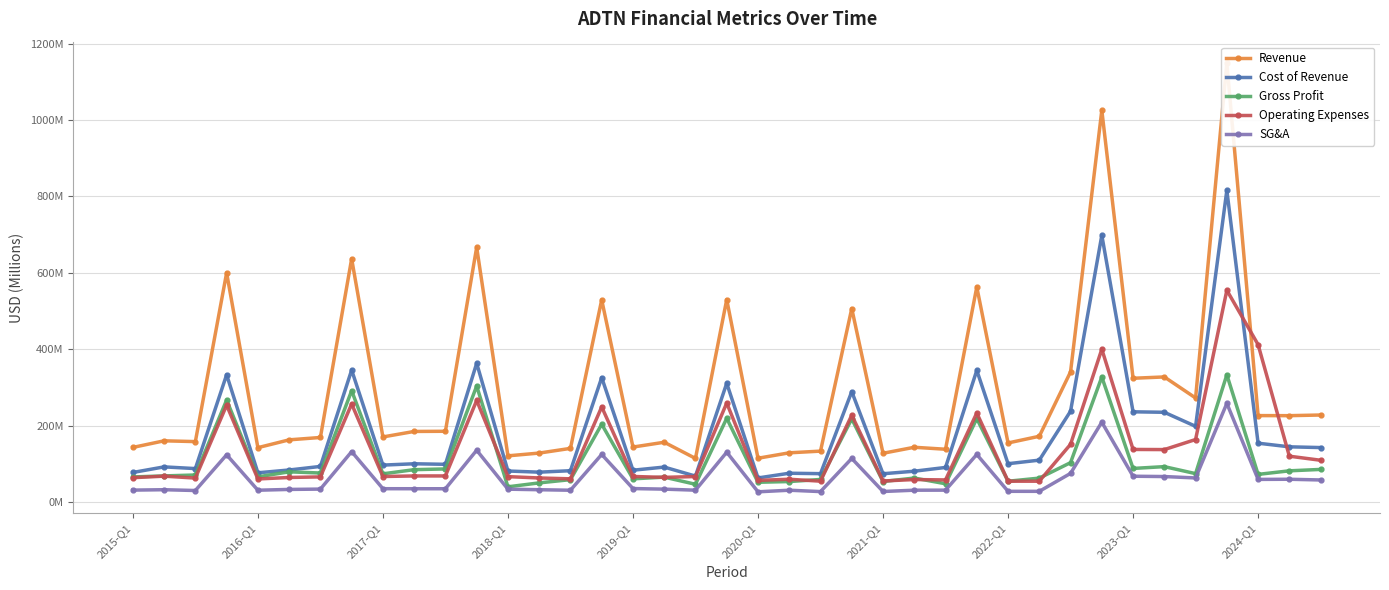

True or false: Cost of Revenue and Operating Expenses intersect in this chart.

True